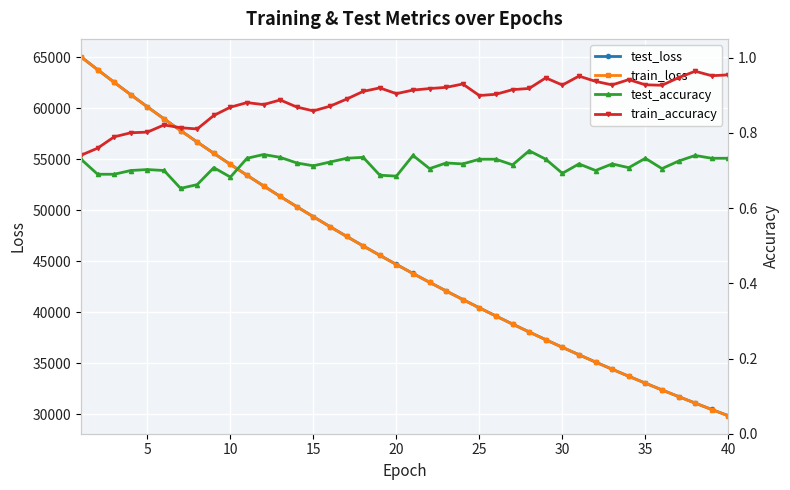

True or false: test_accuracy and test_loss intersect in this chart.

False